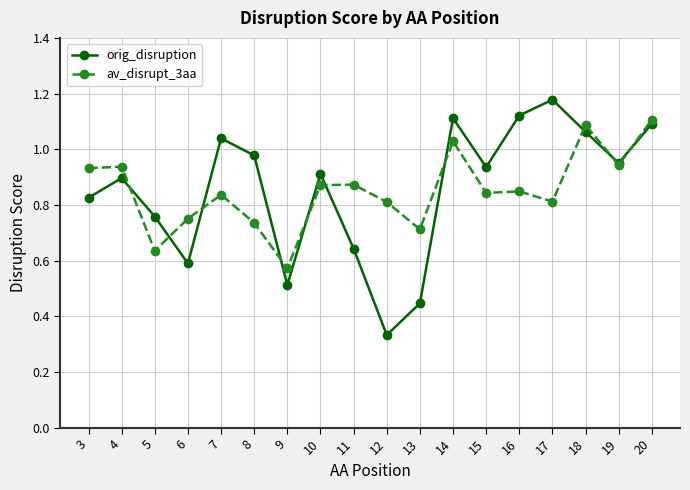

True or false: av_disrupt_3aa and orig_disruption intersect in this chart.

True